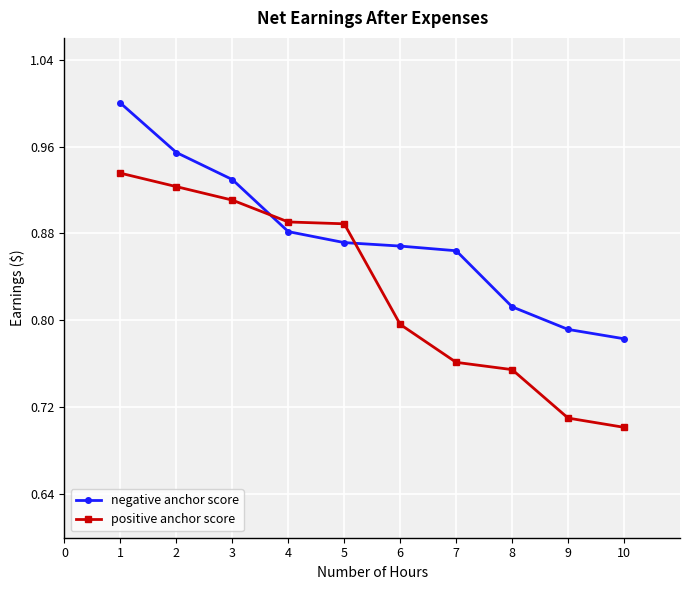

At which label does negative anchor score reach its minimum?

10